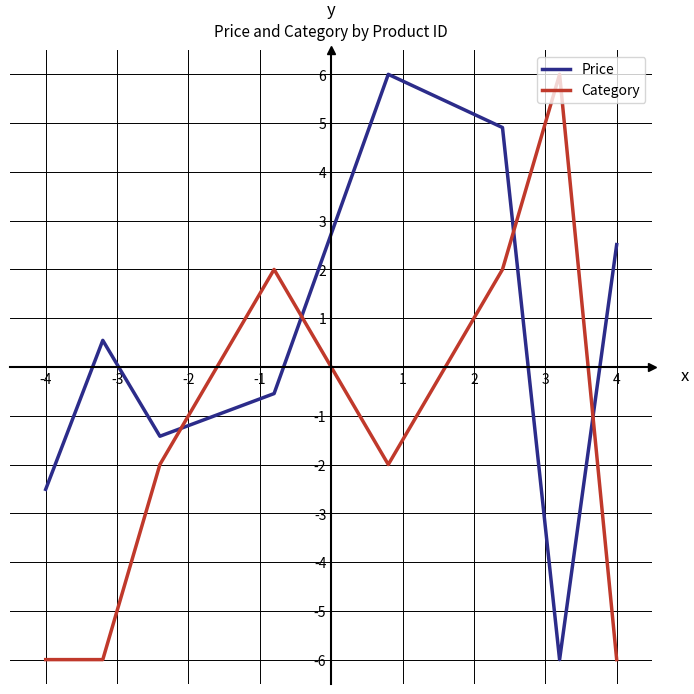

How many interior local peaks does the Price series have?

2